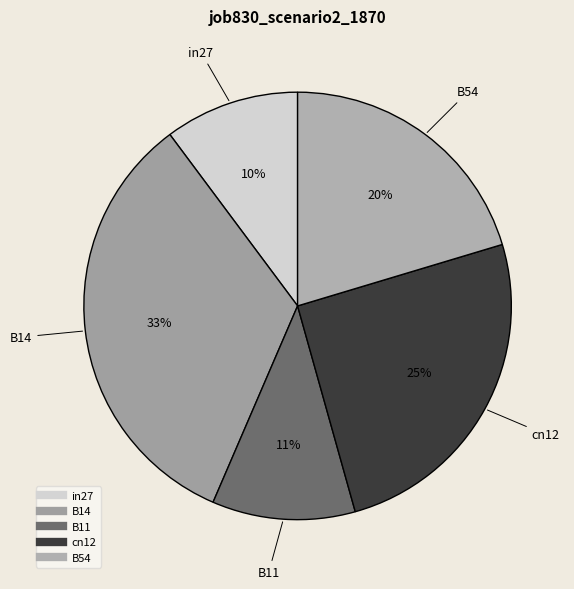

Between B54 and cn12, which is larger?

cn12